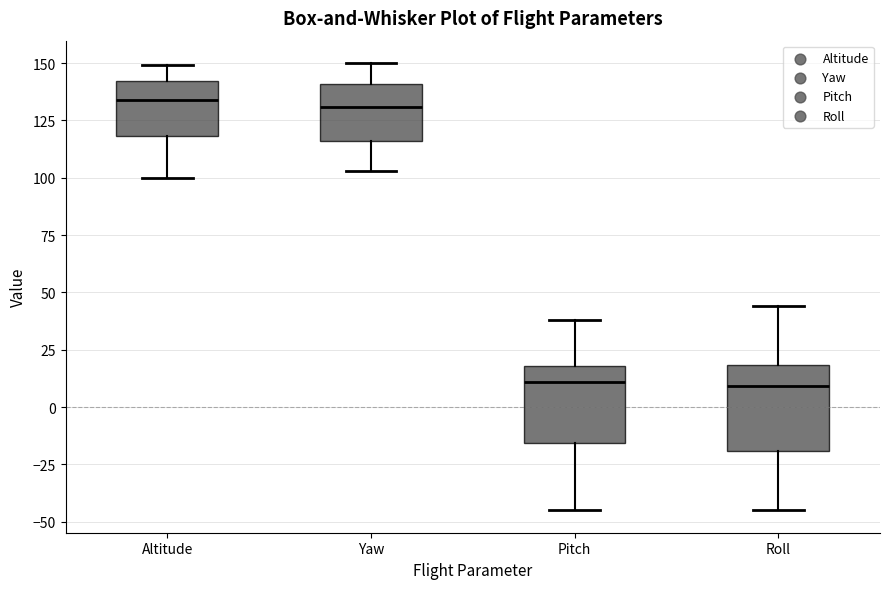

Where is the upper edge of the box for Roll on the y-axis? The values are not printed on the chart, so give them approximately, as read against the axis.

20